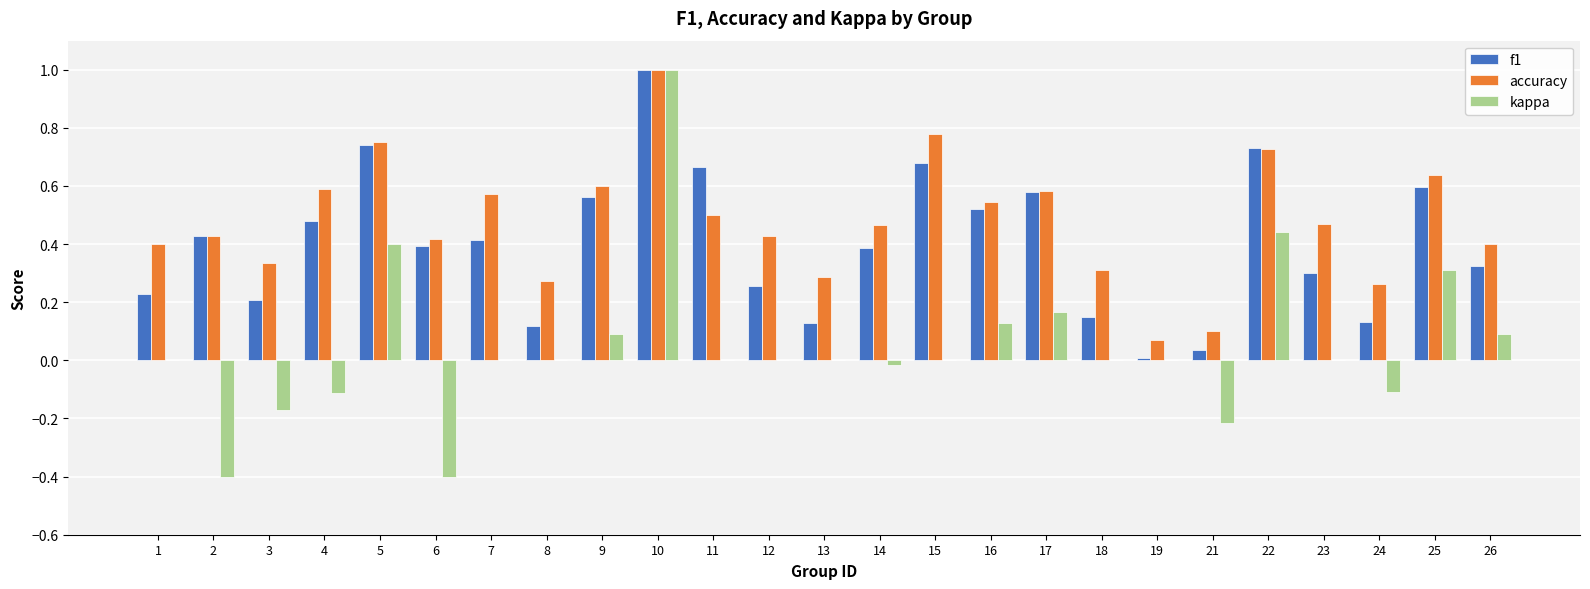

Is it true that f1 equals 0.2 at 13?

False